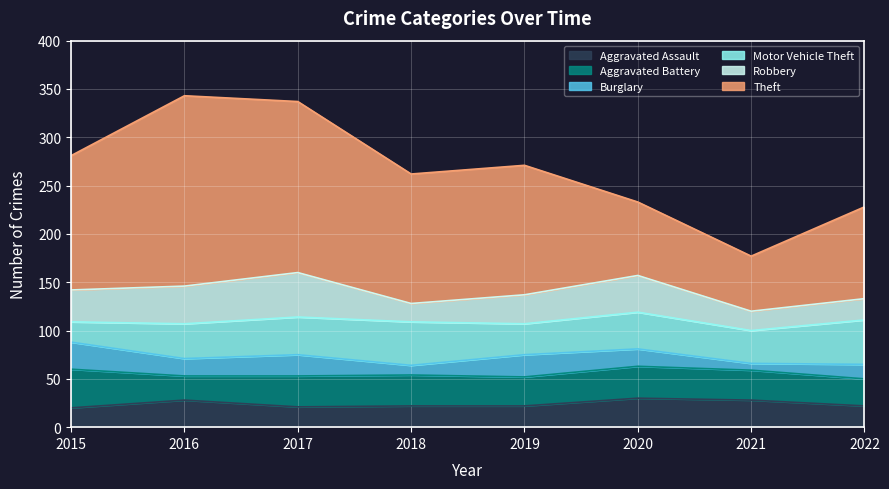

At which label does Burglary first exceed 18?

2015